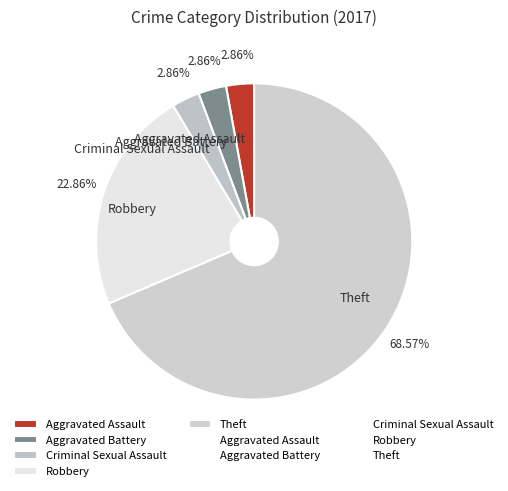

Is Robbery the majority of the pie?

No